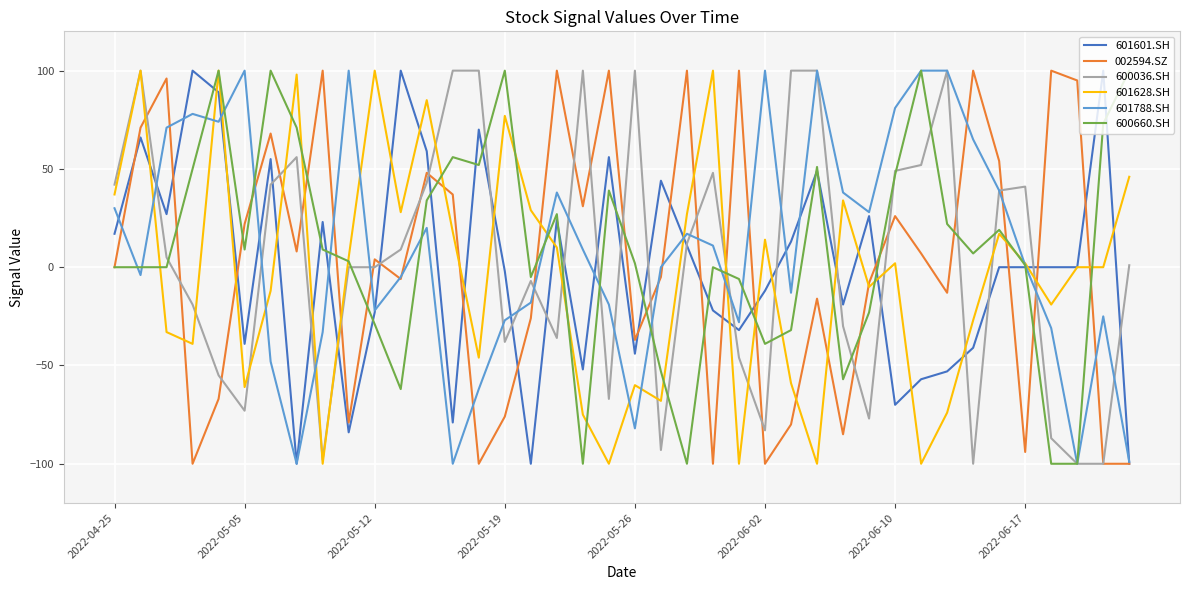

What is the maximum value for 600660.SH?

100